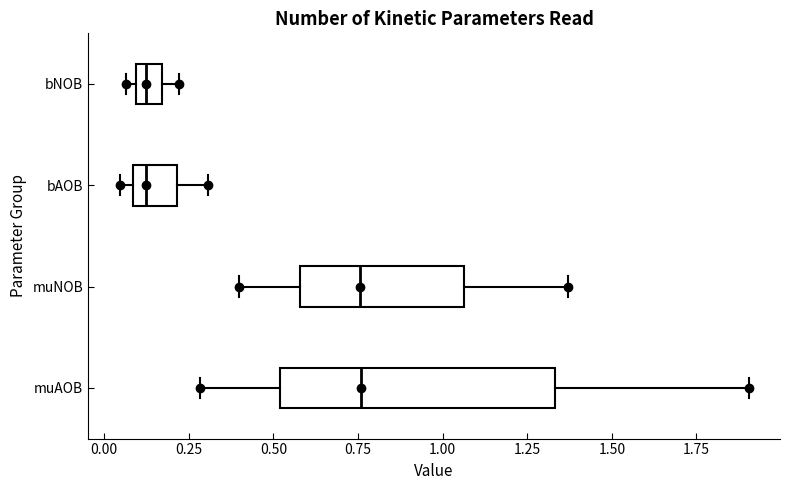

Comparing the boxes themselves (not the whiskers), which one is the widest?

muAOB